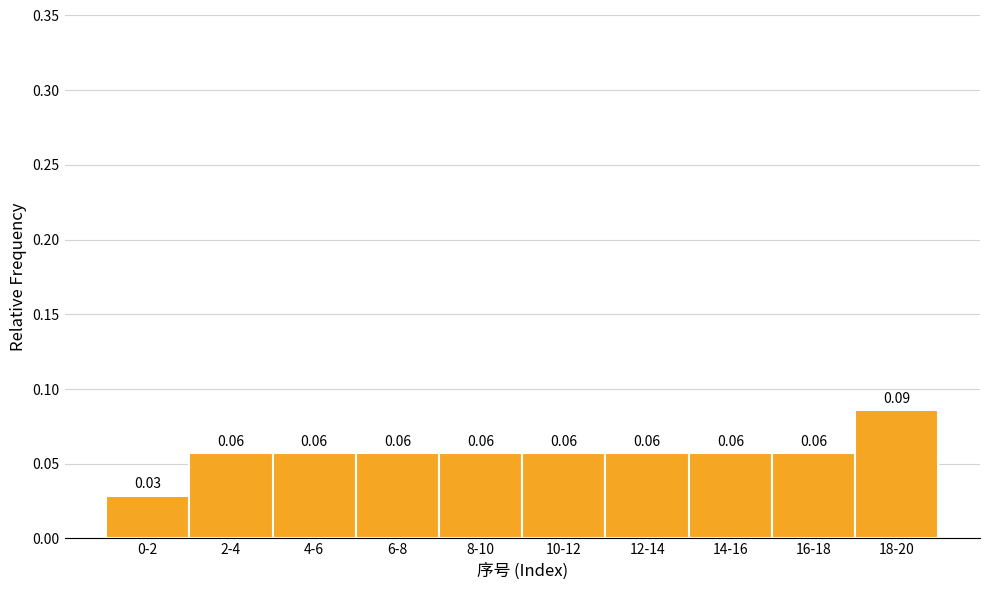

Between 0-2 and 2-4, which is larger?

2-4